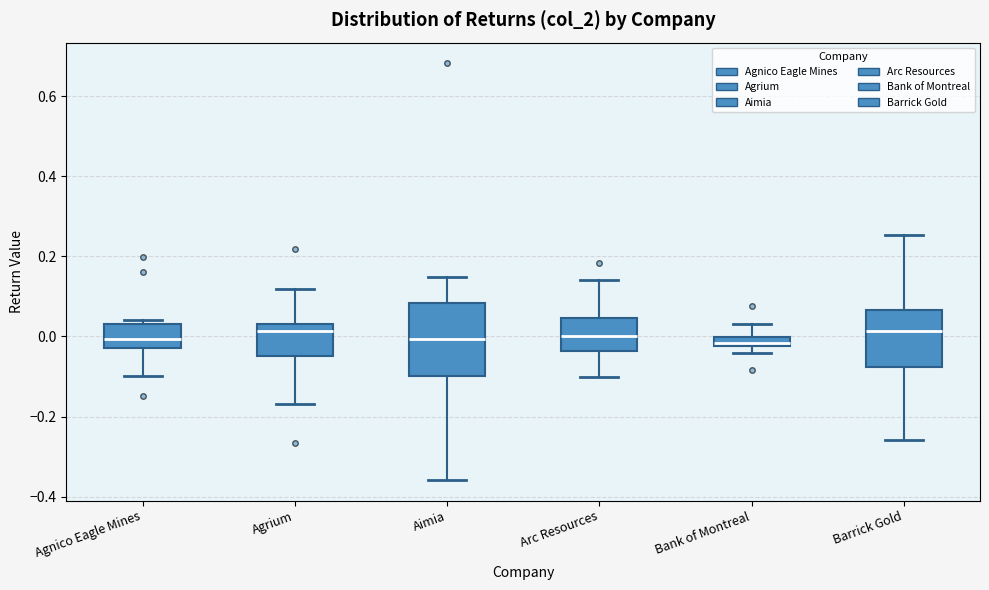

Where is the lower edge of the box for Barrick Gold on the y-axis? The values are not printed on the chart, so give them approximately, as read against the axis.

-0.08